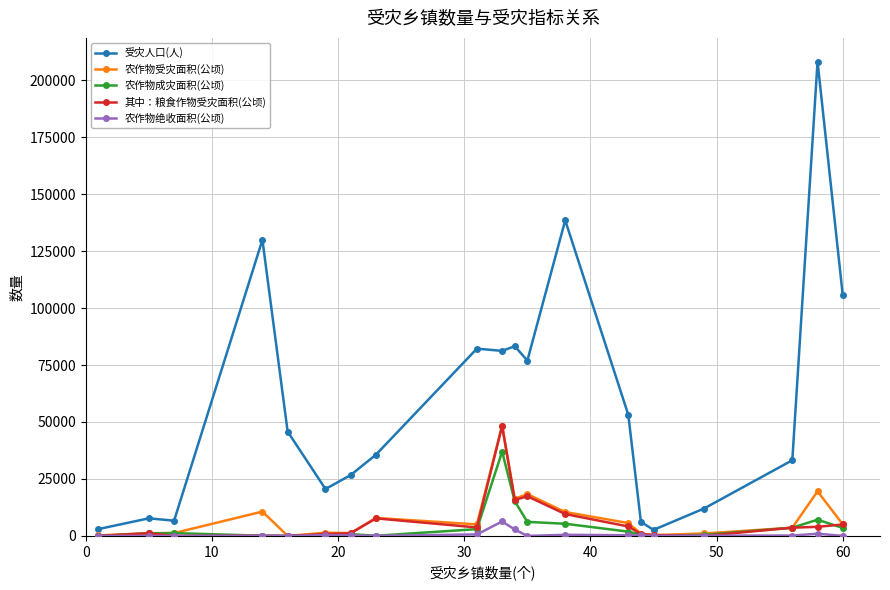

Which series has the widest spread of values?

受灾人口(人)